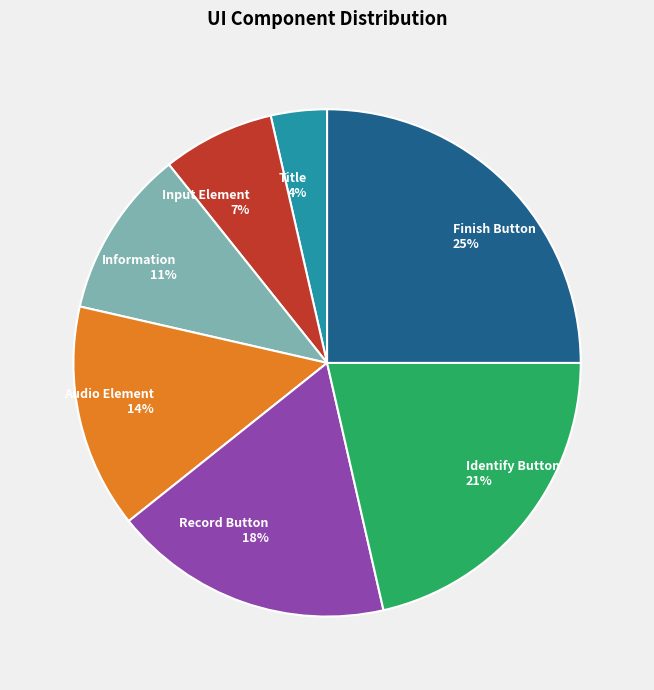

What percentage is the Identify Button slice, to the nearest percent?

21%